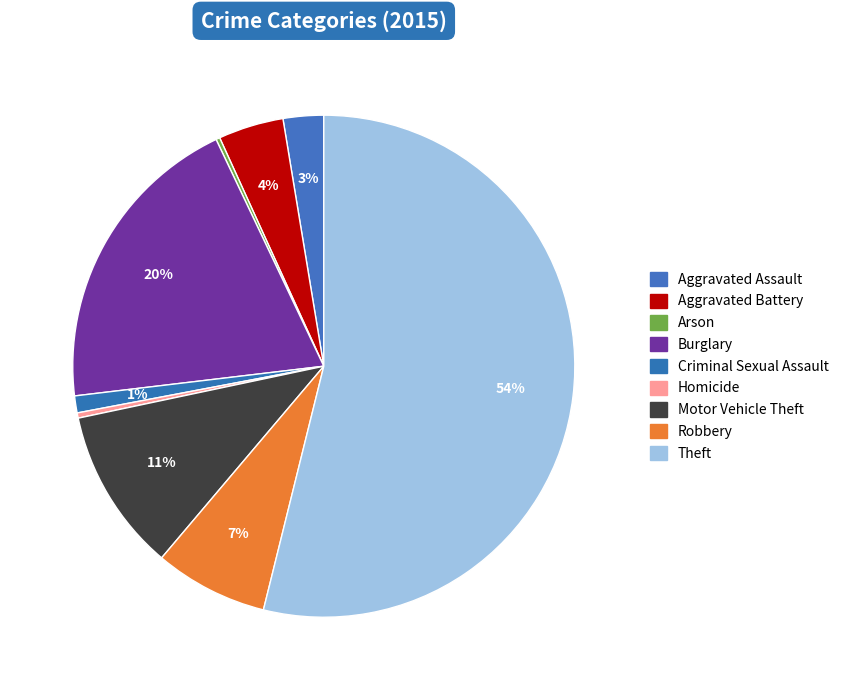

How many segments does this pie chart have?

9